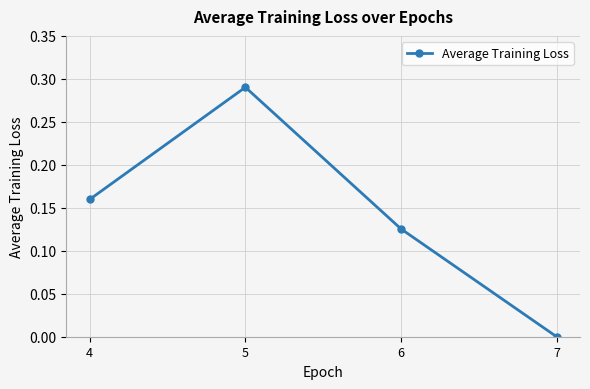

List the labels in order of value, smallest first.

7, 6, 4, 5